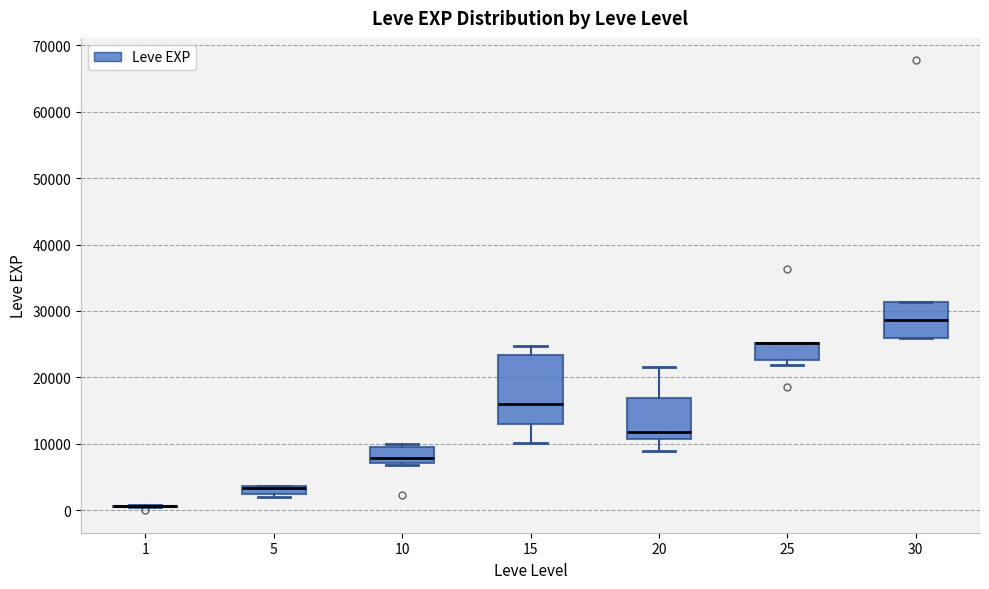

Comparing the boxes themselves (not the whiskers), which one is the tallest?

15